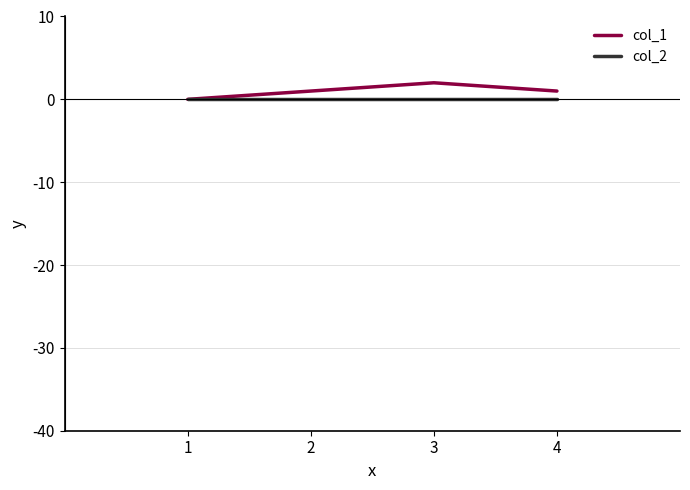

Read the col_1 value at 3.

2